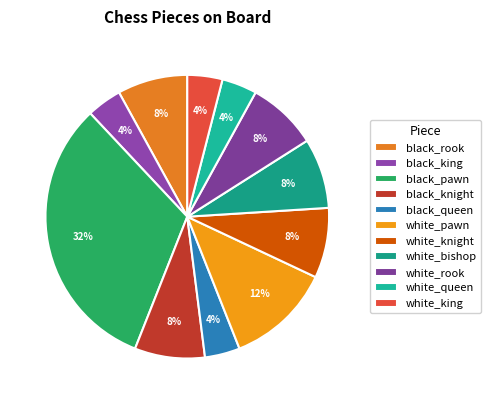

What is the largest slice in the pie chart?

black_pawn